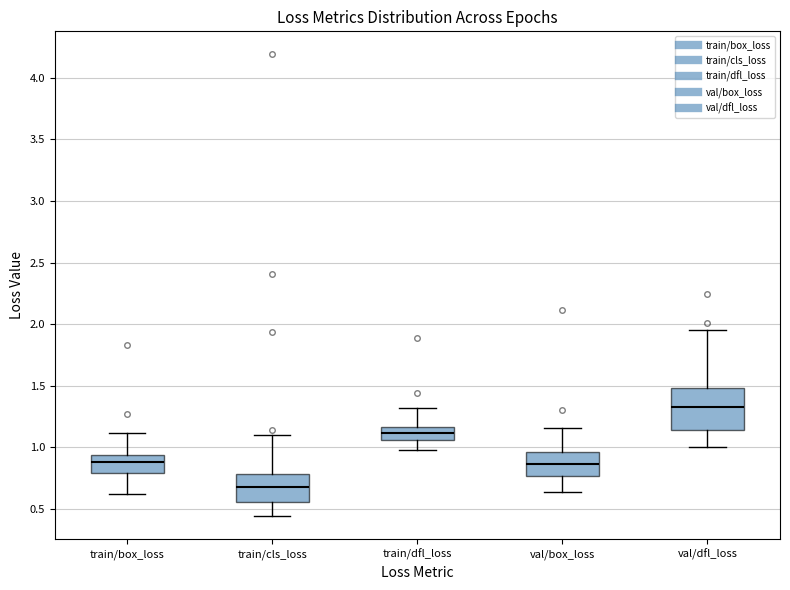

Comparing the boxes themselves (not the whiskers), which one is the tallest?

val/dfl_loss